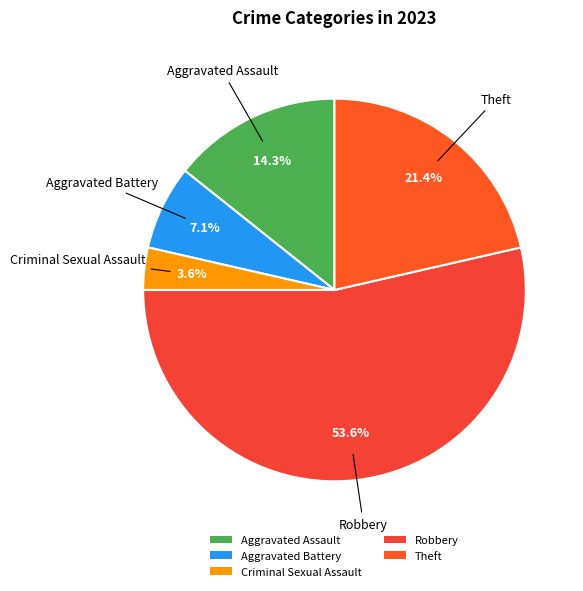

Is Robbery the majority of the pie?

Yes